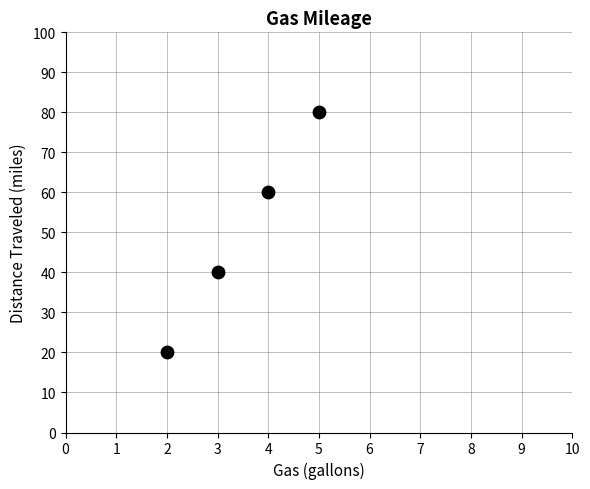

What is the average X value?

4